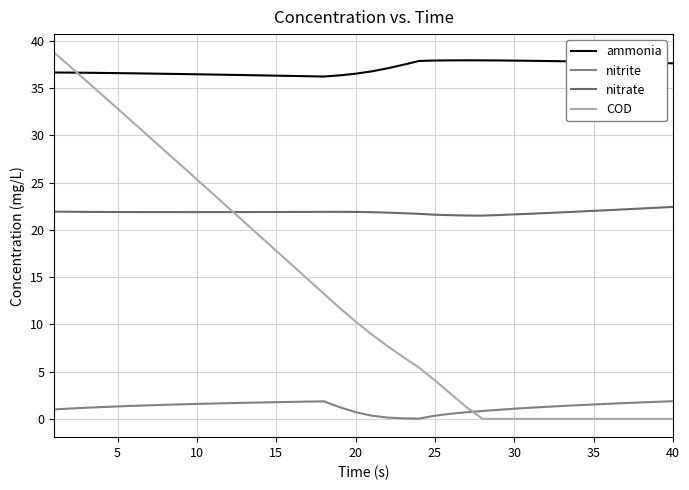

Is this an area chart (filled region under the line)?

No